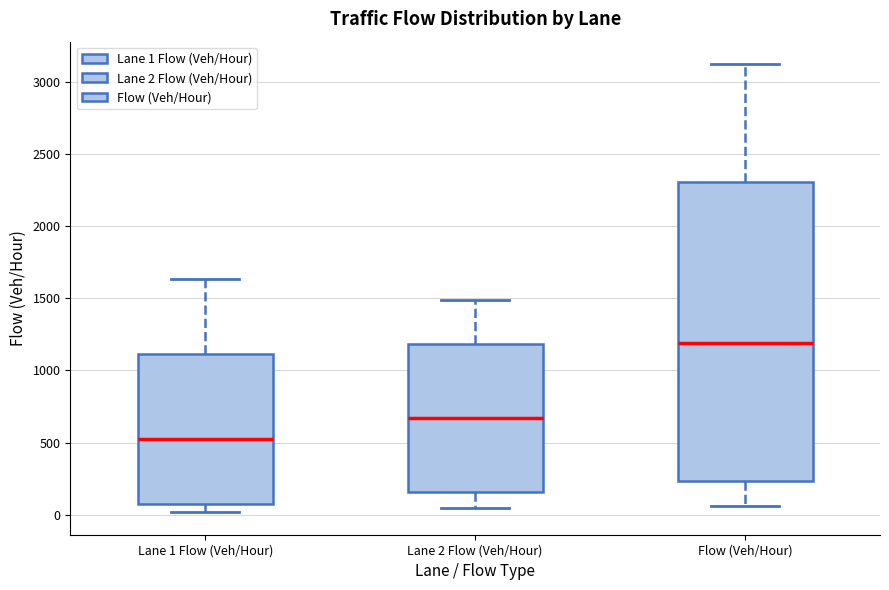

Where does the lower whisker of the box for Lane 2 Flow (Veh/Hour) end on the y-axis? The values are not printed on the chart, so give them approximately, as read against the axis.

50